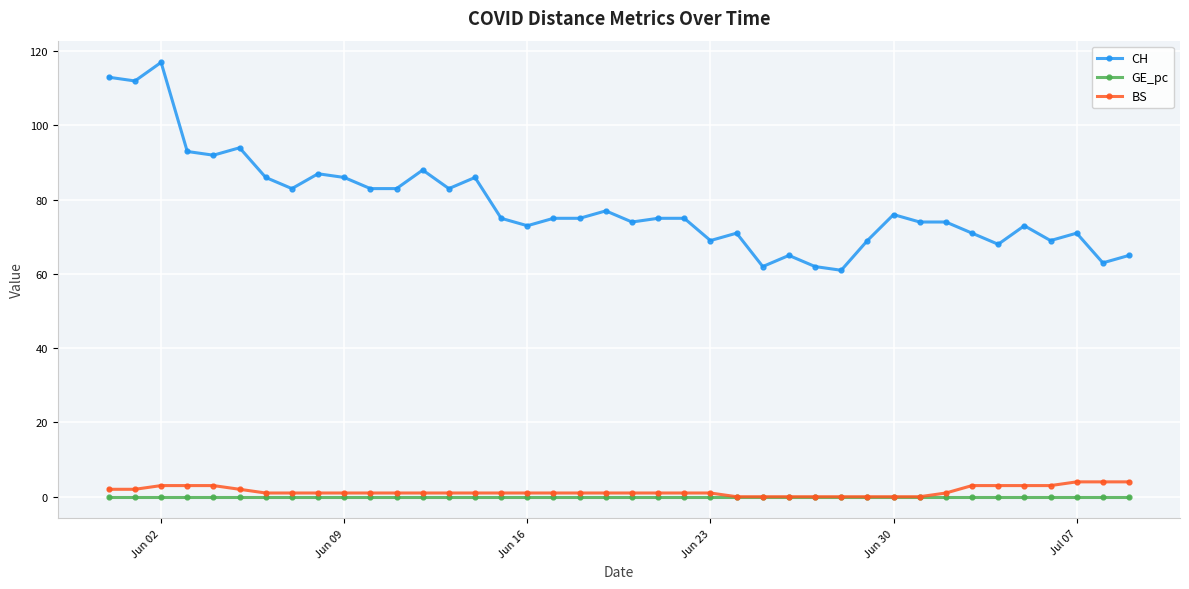

Which series has the largest range (max minus min)?

CH